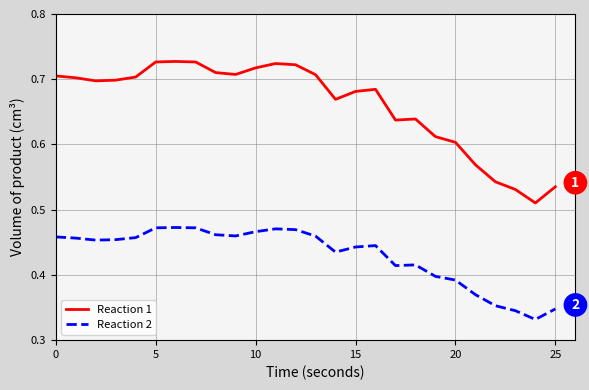

Rank the series by their average value, from highest to lowest.

Reaction 1, Reaction 2